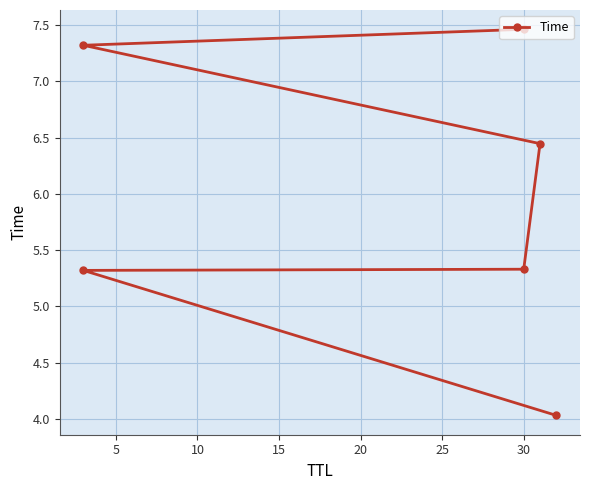

What is the value of the 4th point from the left?

6.4